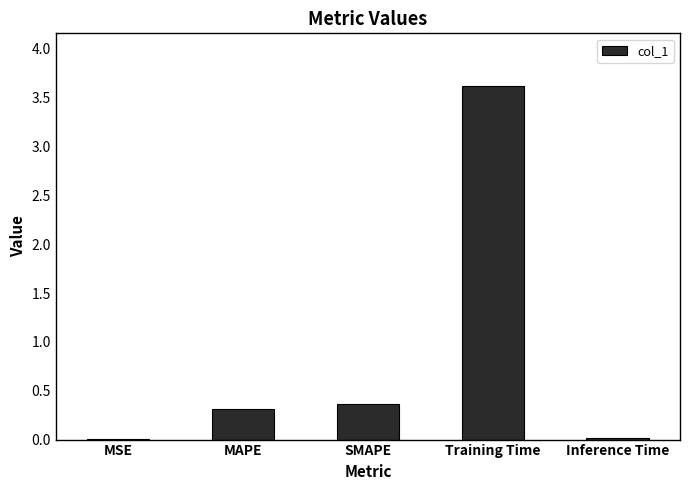

True or false: the data shows 3.6 at Training Time.

True